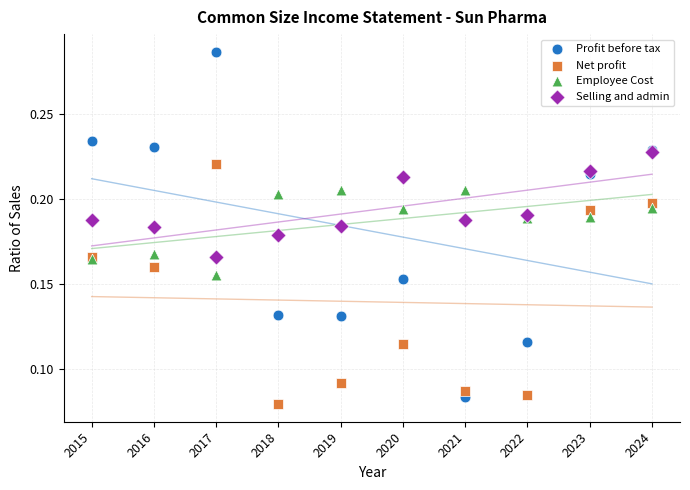

Which series reaches the minimum Y coordinate?

Net profit